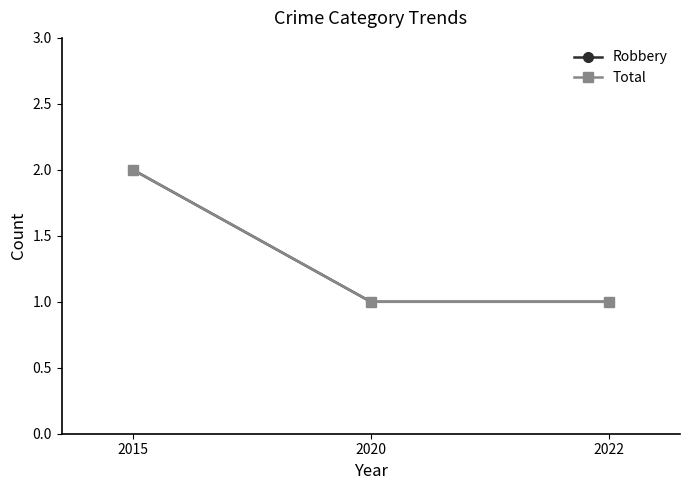

What is the lowest value of the Total series?

1